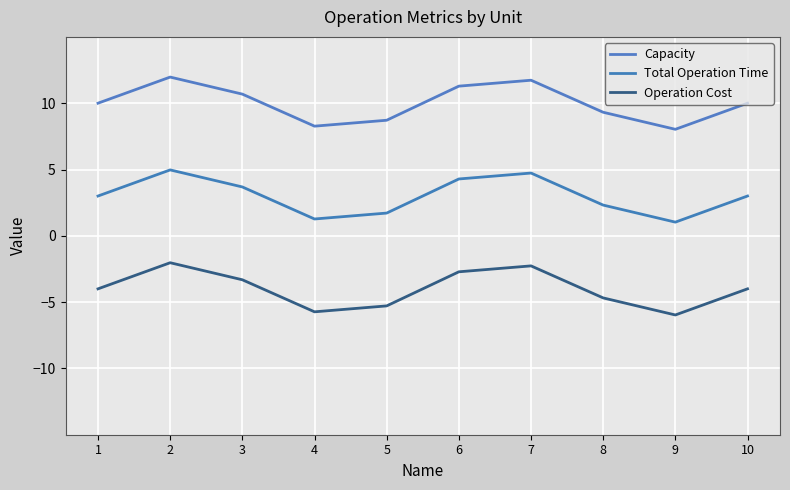

How many interior local peaks does the Operation Cost series have?

2